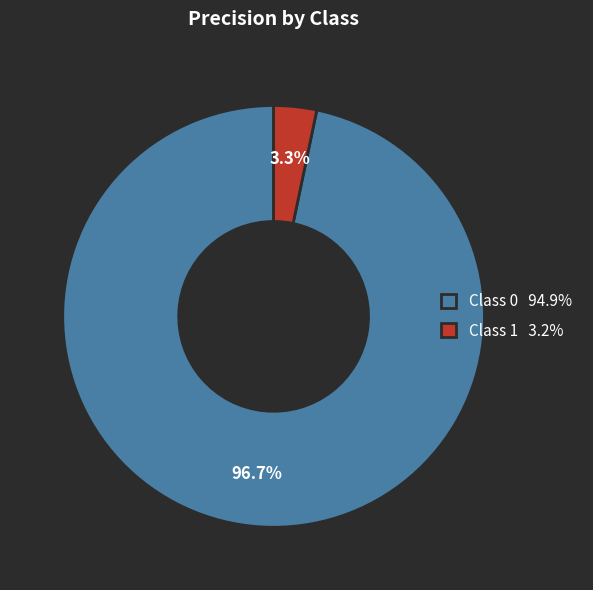

Is Class 1 3.2% the majority of the pie?

No